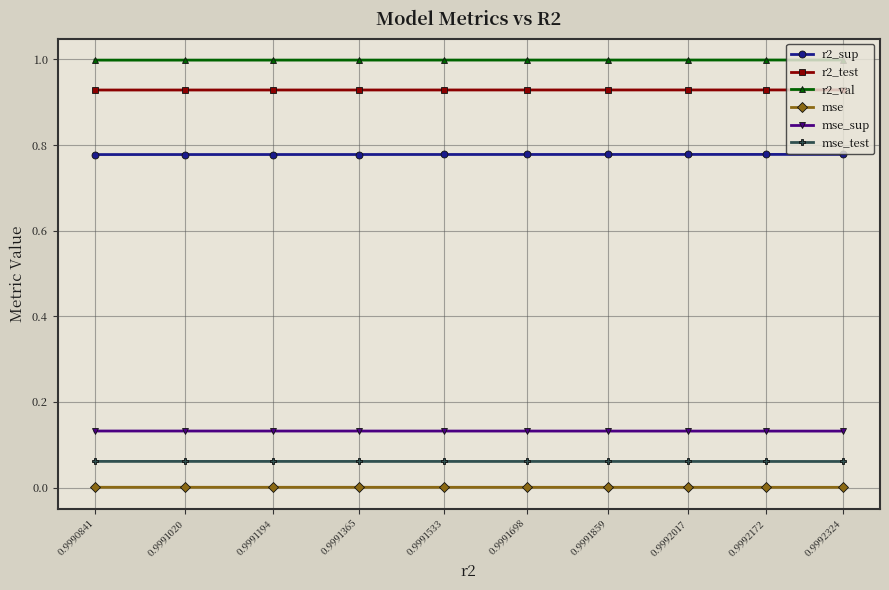

How many lines are shown in the chart?

6